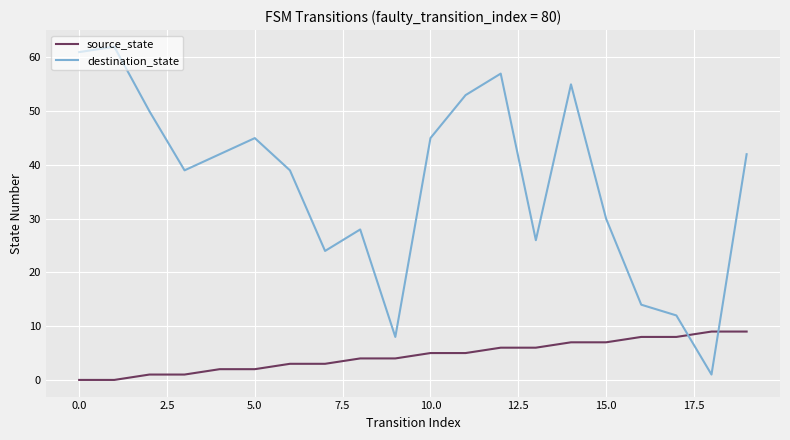

After their last crossing, which series has the higher values: destination_state or source_state?

destination_state